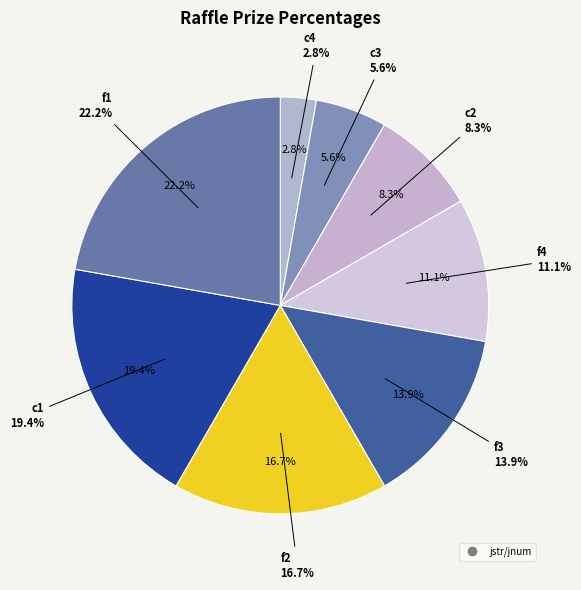

Does any single category account for the majority?

No